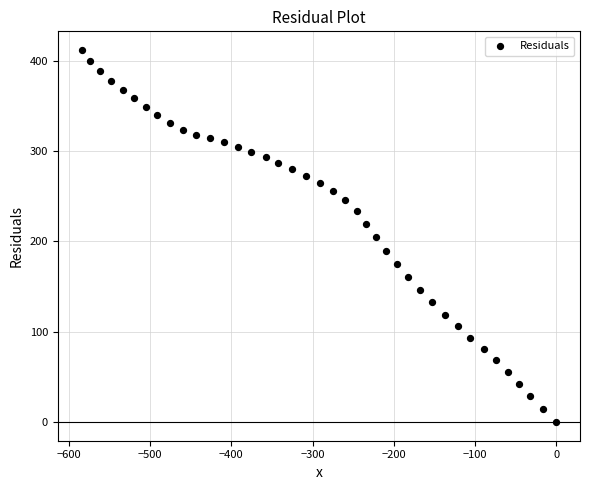

What is the range of X values (max minus min)?

584.3